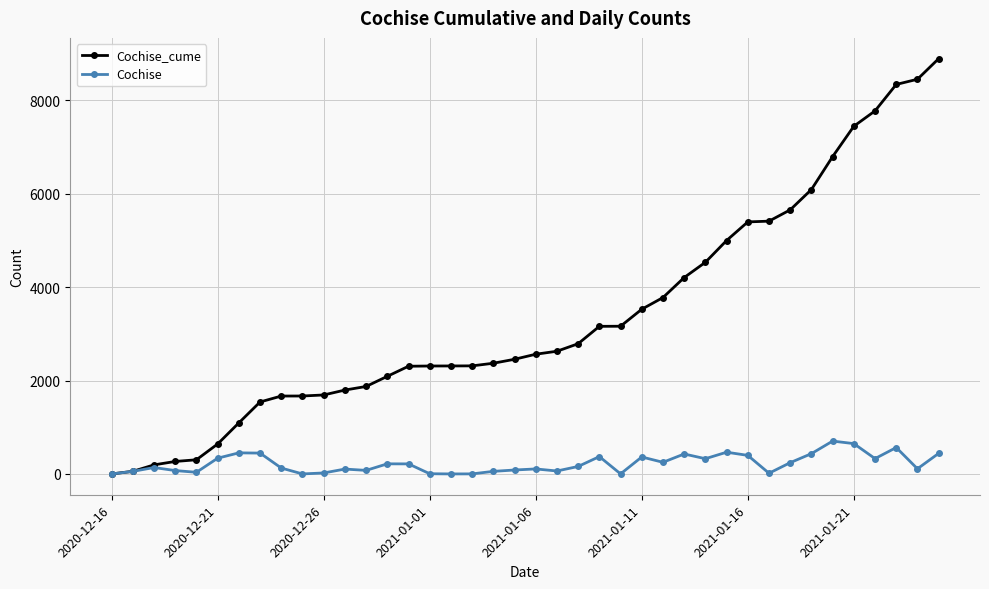

What is the greatest value displayed?

8889